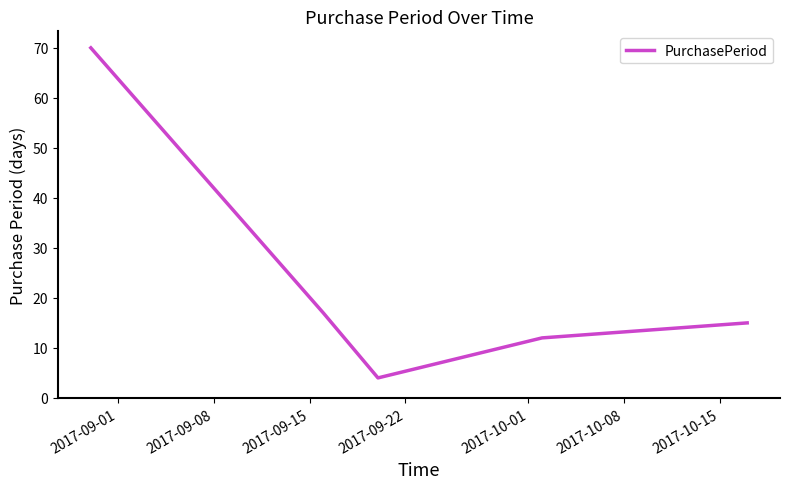

What is the minimum value shown in the chart?

4